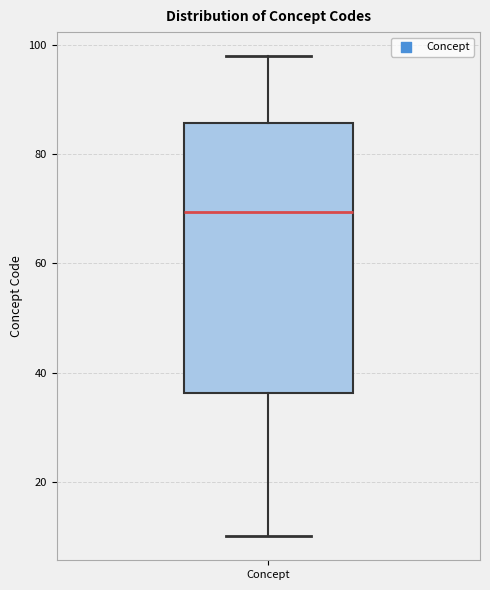

Read this box plot against the y-axis: the position of the median line, the range covered by the box, and the ends of both whiskers. The values are not printed on the chart, so give them approximately, as read against the axis.

median 70, box 36 to 86, whiskers 10 to 98